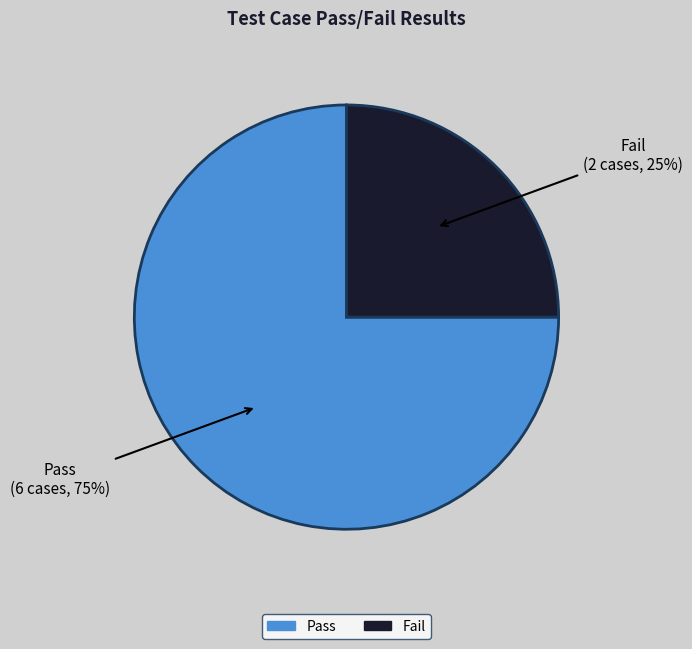

What is the smallest slice in the pie chart?

Fail